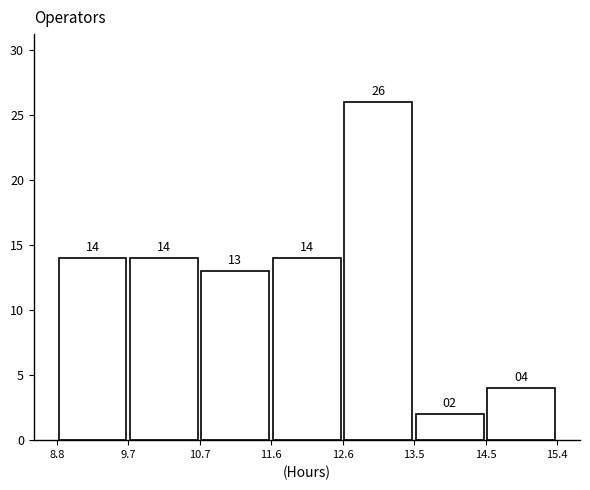

What is the height of the bar covering 13.5 to 14.5 on the x-axis?

2